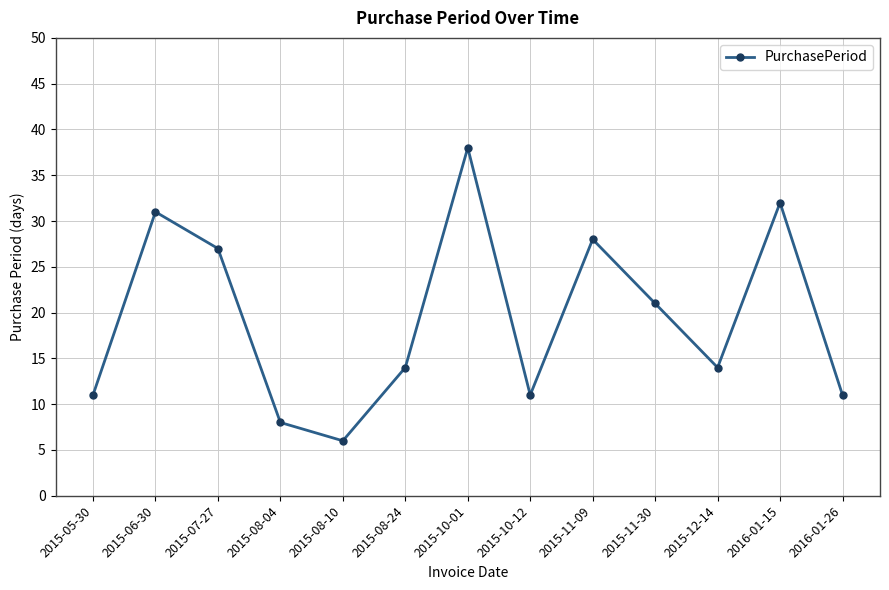

Is it true that the value at 2015-11-30 is 21?

True